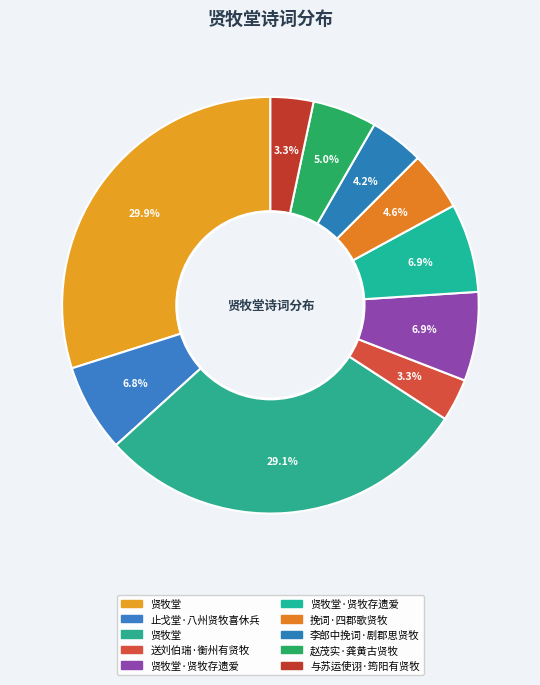

Count the number of slices in the pie.

10